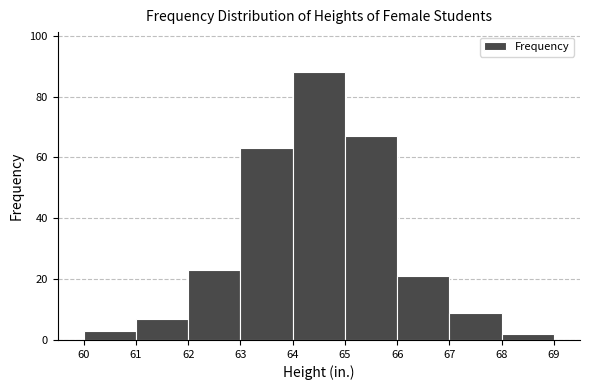

How tall is the bar that spans 64 to 65 on the x-axis? The values are not printed on the chart, so give them approximately, as read against the axis.

88